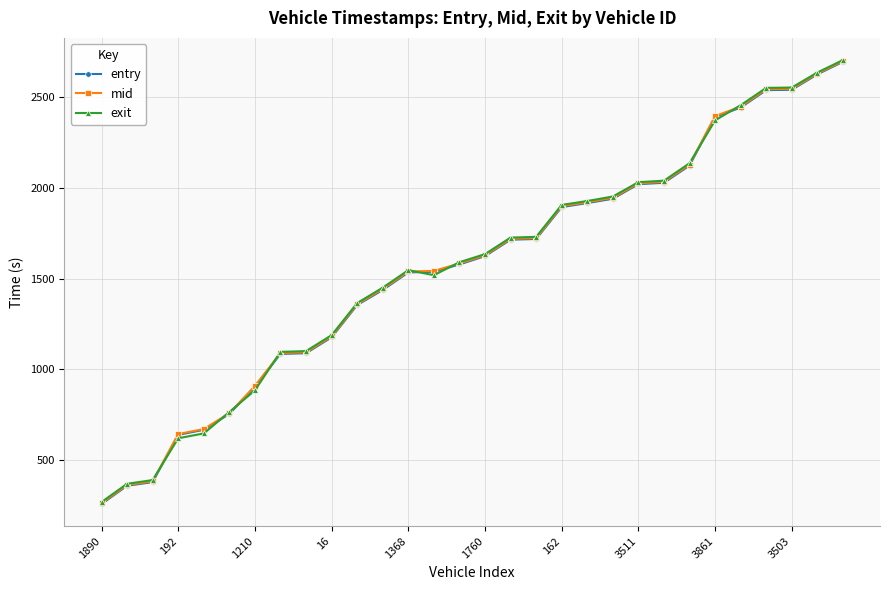

What is the maximum value for mid?

2699.2